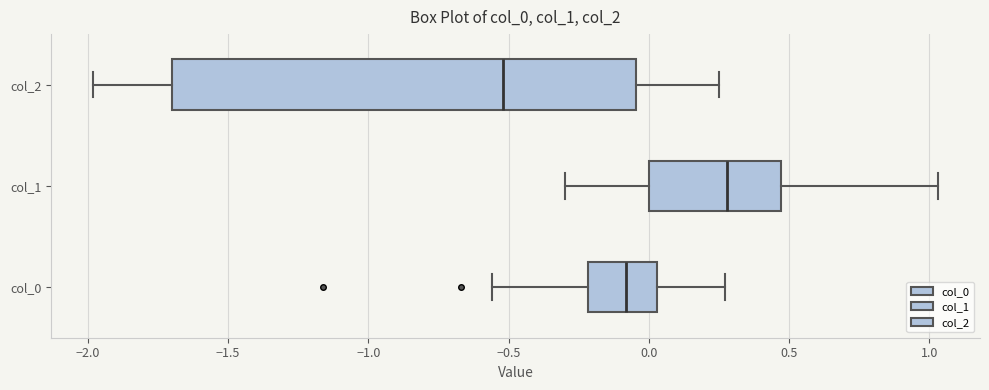

Which box is the widest, from its left edge to its right edge?

col_2